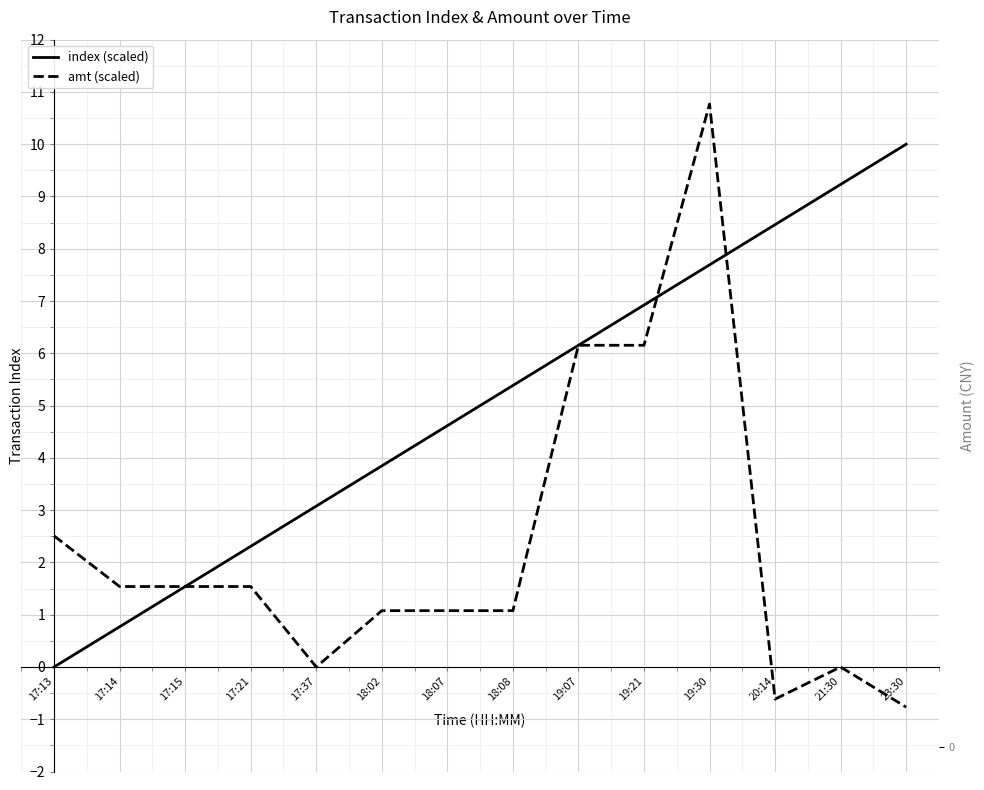

Which series has the largest total across all categories?

index (scaled)